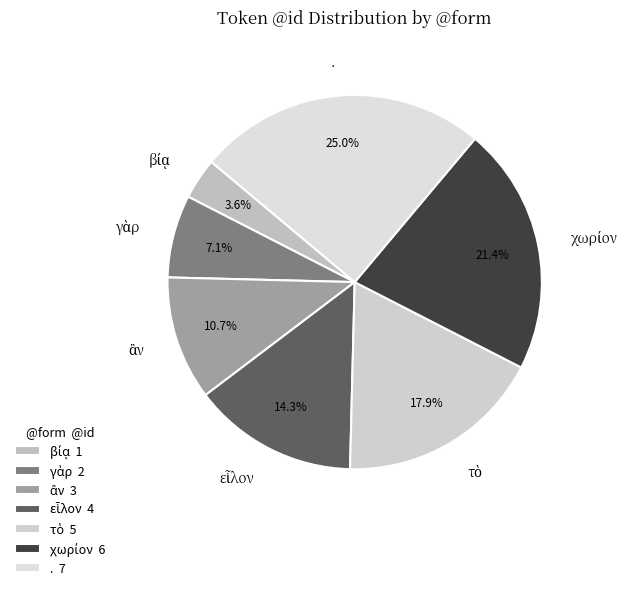

What percentage is NOT represented by .?

75.0%